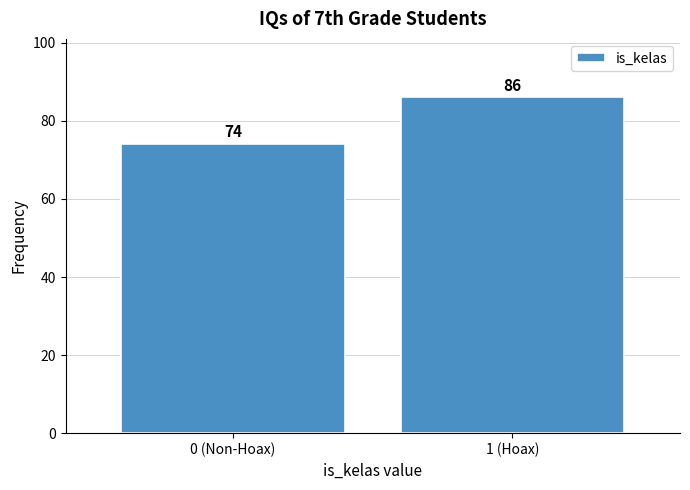

Reading left to right, list all the values displayed in this chart.

0 (Non-Hoax)=74	1 (Hoax)=86